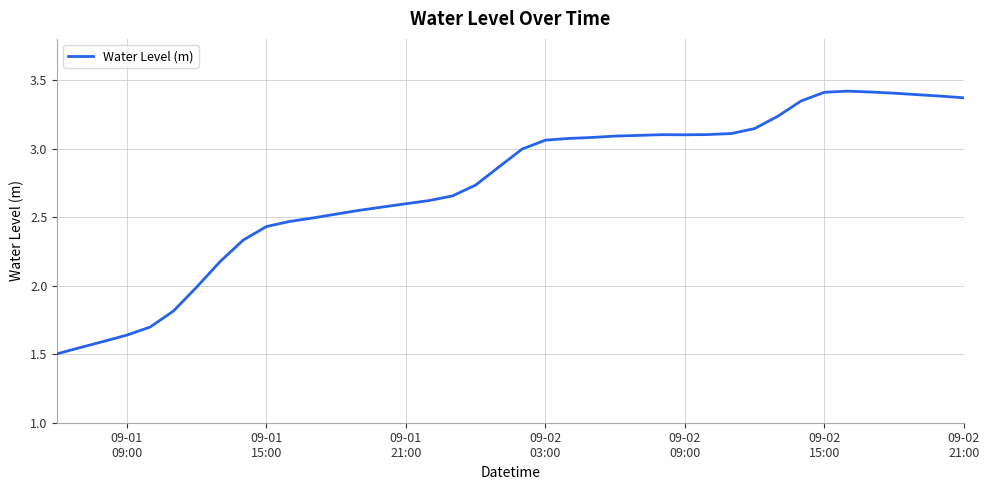

What is the difference between the maximum and minimum values?

1.9